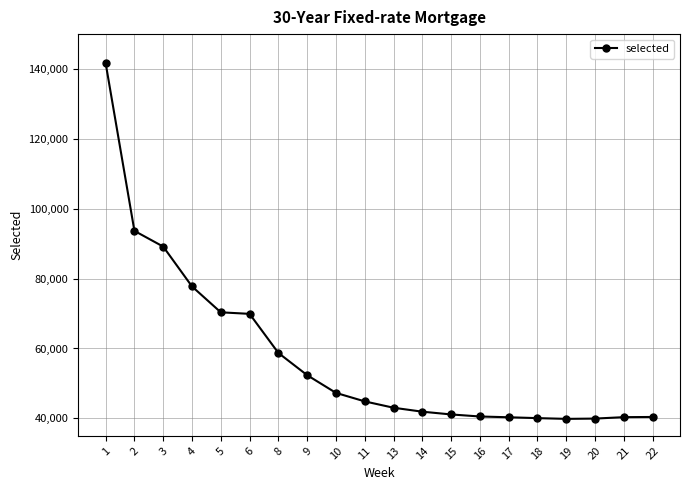

The value at 13 is 76419. True or false?

False